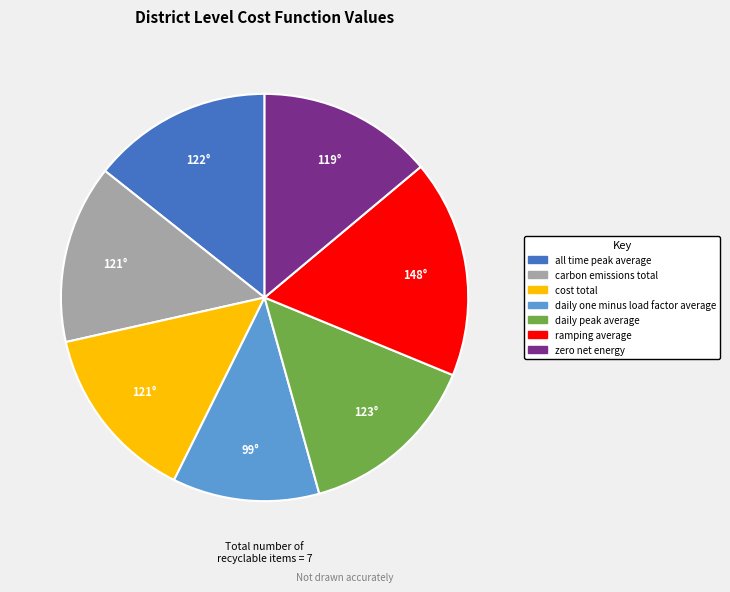

Which has a higher value, daily peak average or daily one minus load factor average?

daily peak average